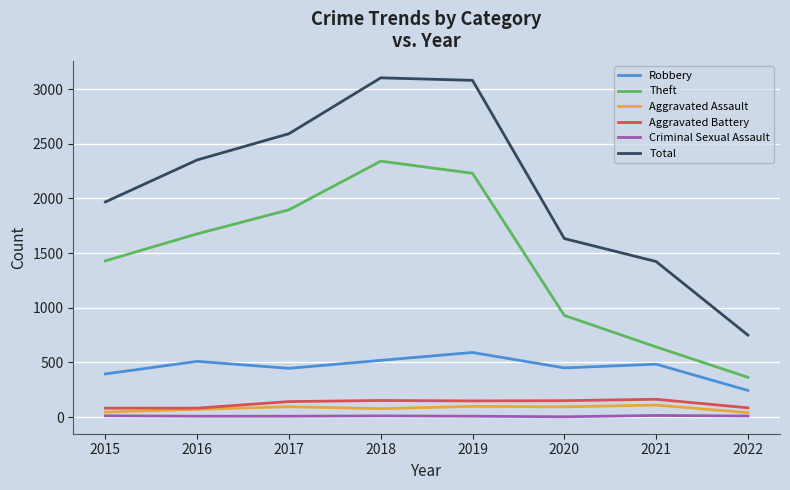

Which series has the largest total across all categories?

Total